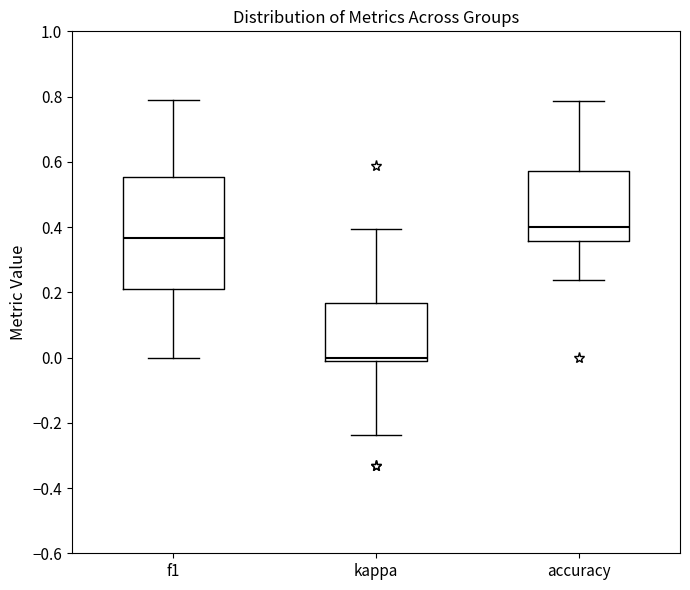

Where does the upper whisker of the box for kappa end on the y-axis? The values are not printed on the chart, so give them approximately, as read against the axis.

0.40